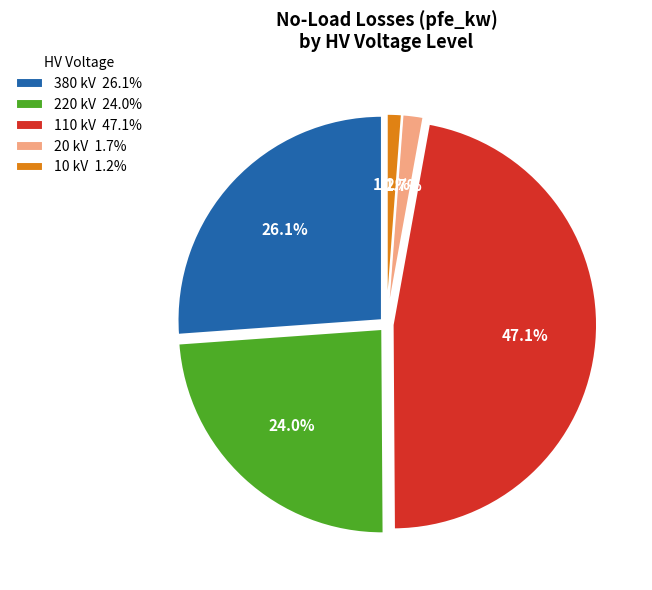

Which has a higher value, 20 kV 1.7% or 110 kV 47.1%?

110 kV 47.1%